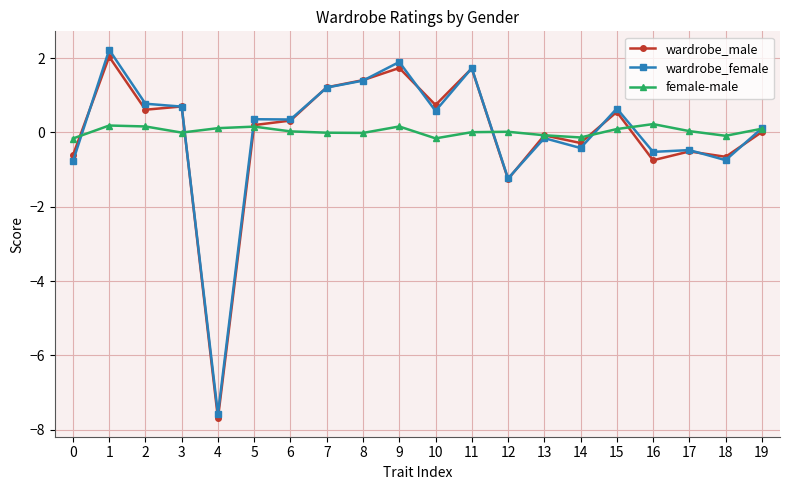

Between 1 and 12, which series saw the biggest shift?

wardrobe_female